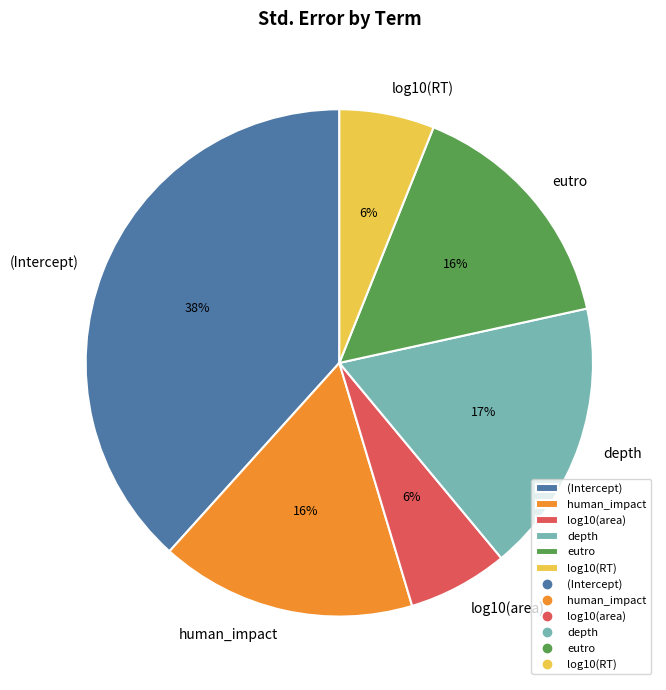

True or false: log10(area) accounts for 6% of the total.

True